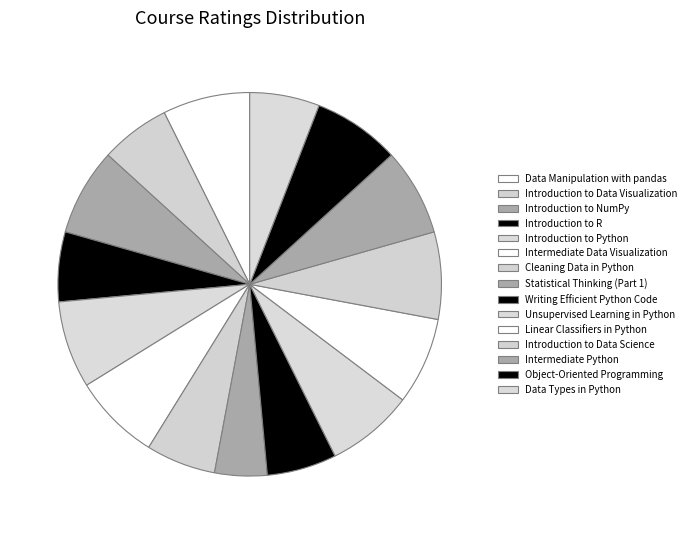

To the nearest percent, what is the combined percentage of Intermediate Python and Statistical Thinking (Part 1)?

12%